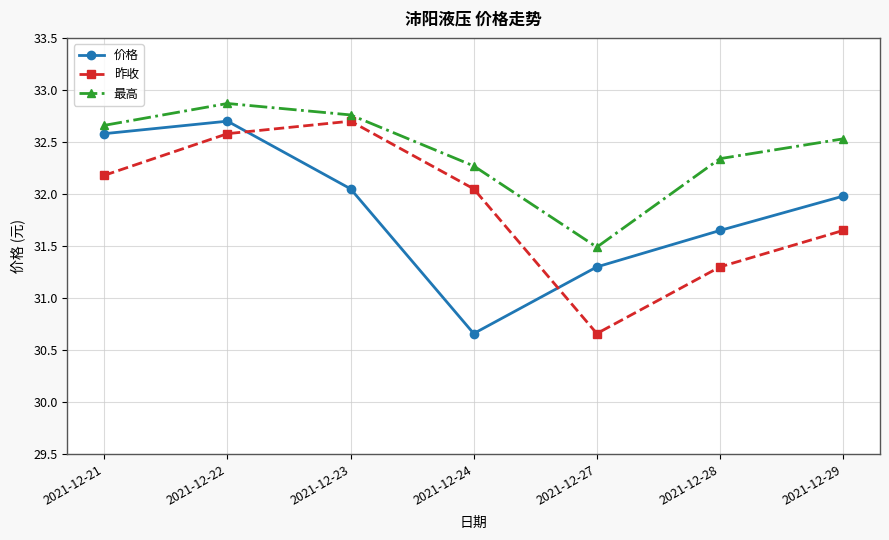

In 昨收, how many points are lower than both neighbors (excluding endpoints)?

1